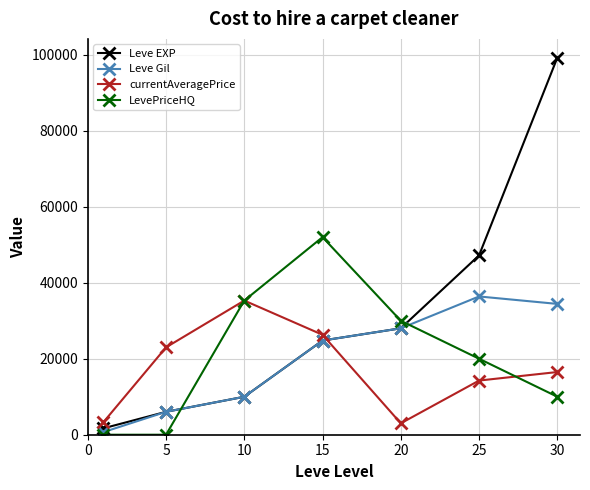

What is the difference between the second highest and second lowest values in the currentAveragePrice series?

22993